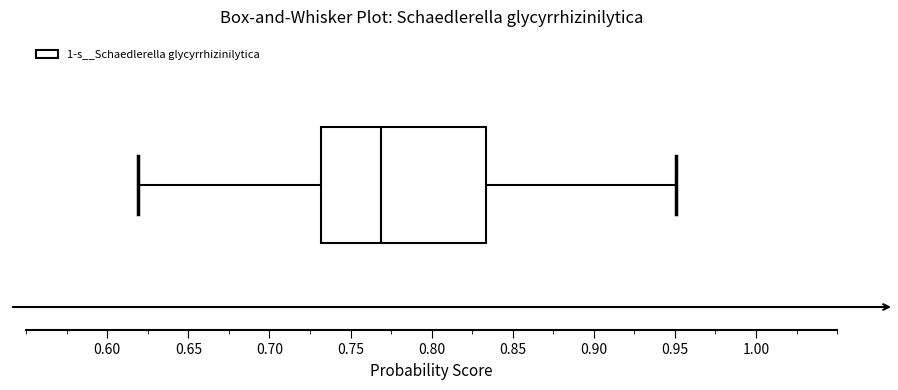

Transcribe this box plot: give where the median line is, the range the box spans, and where the two whiskers end, as read against the x-axis. The values are not printed on the chart, so give them approximately, as read against the axis.

median 0.770, box 0.730 to 0.835, whiskers 0.620 to 0.950